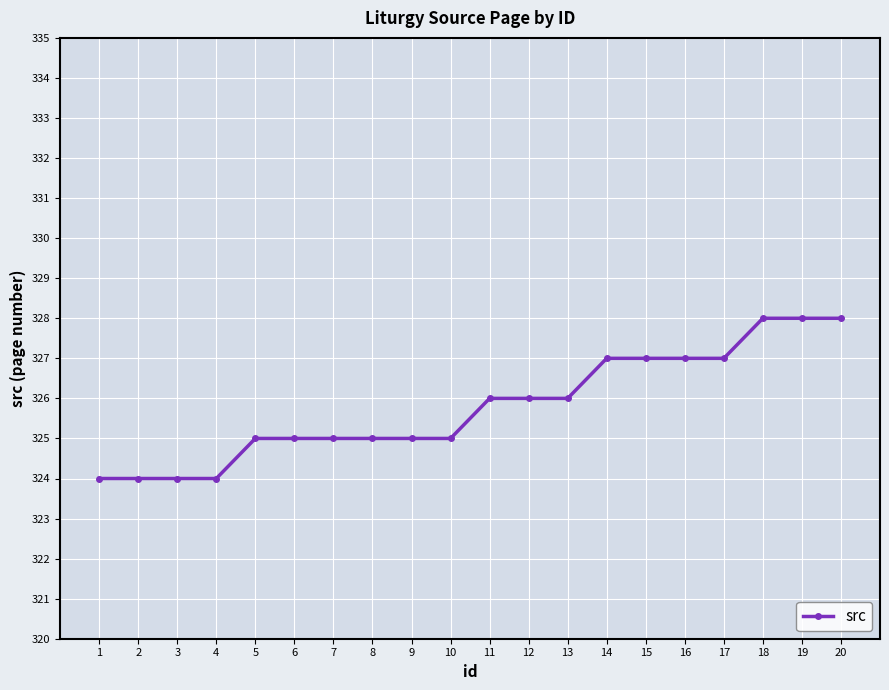

What is the difference between the maximum and minimum values?

4